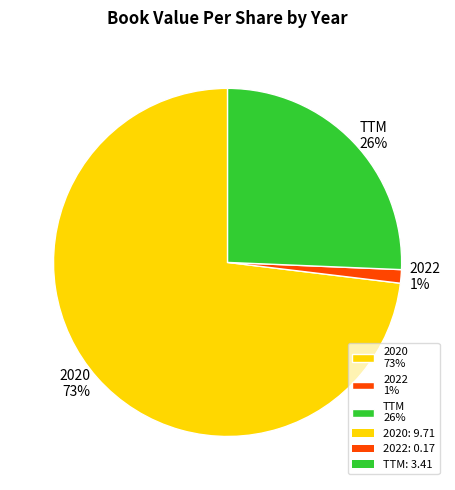

How many slices are in this pie chart?

3